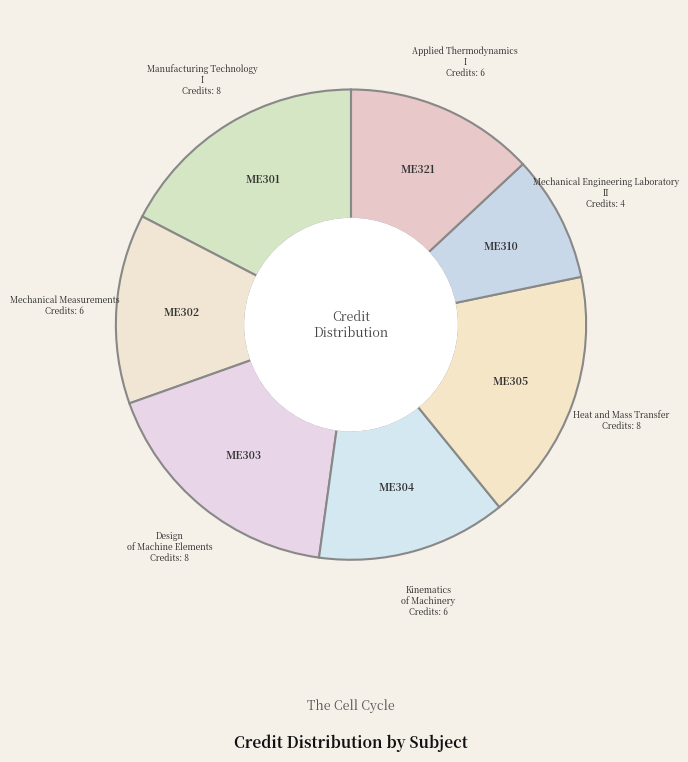

To the nearest percent, what is the average slice percentage?

14%